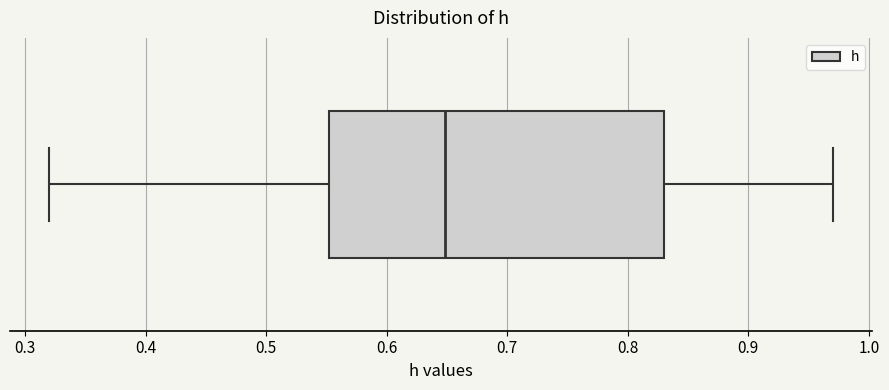

Where does the median line of the box sit on the x-axis? The values are not printed on the chart, so give them approximately, as read against the axis.

0.65